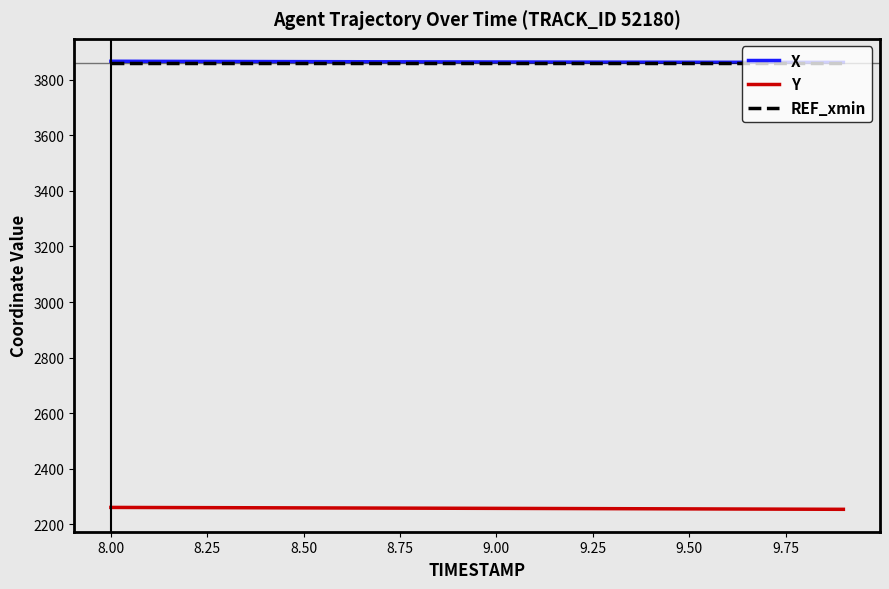

True or false: REF_xmin and Y intersect in this chart.

False